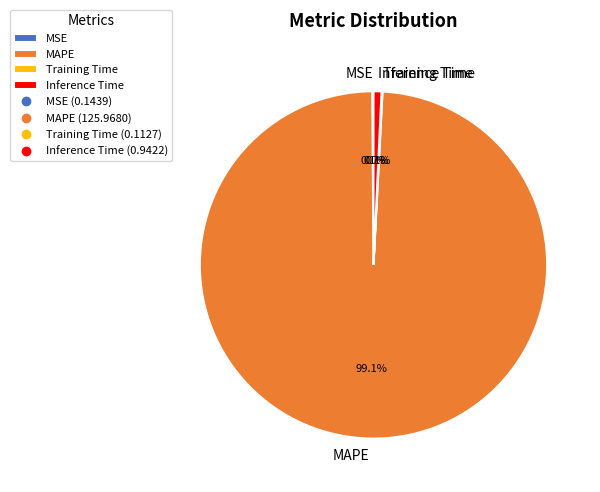

Is there any slice that represents more than half of the pie?

Yes